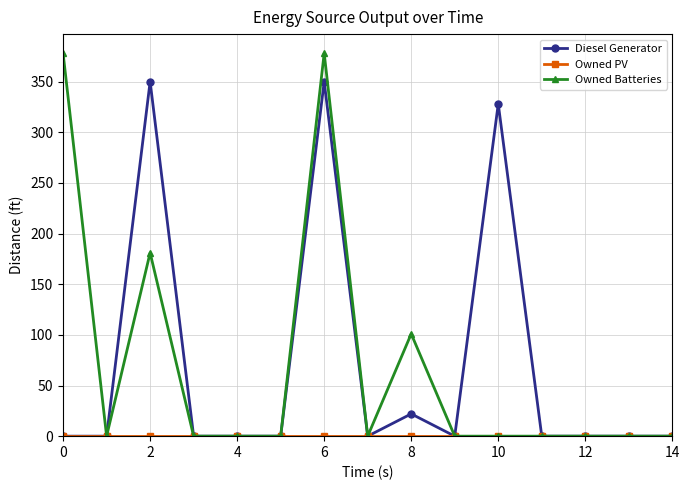

Which series has the widest spread of values?

Owned Batteries